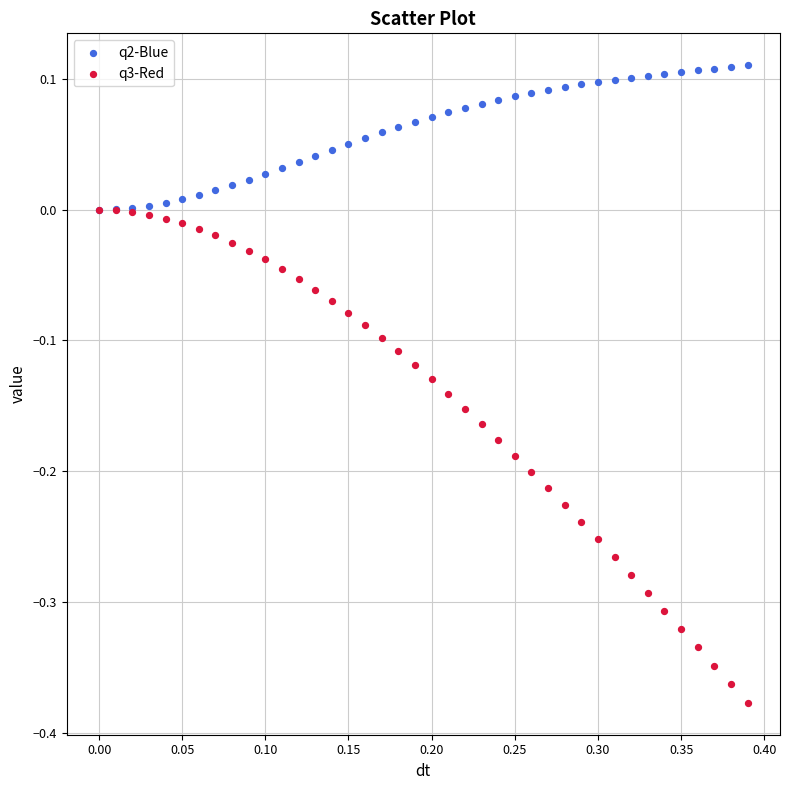

What are all the series names shown in the legend?

q2-Blue, q3-Red